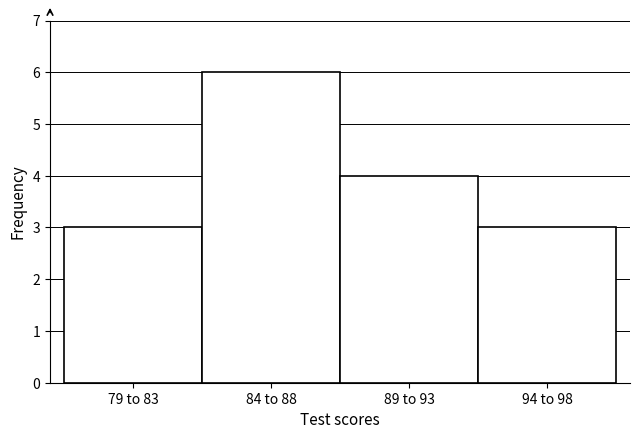

Reading left to right, list all the values displayed in this chart.

79 to 83=3	84 to 88=6	89 to 93=4	94 to 98=3